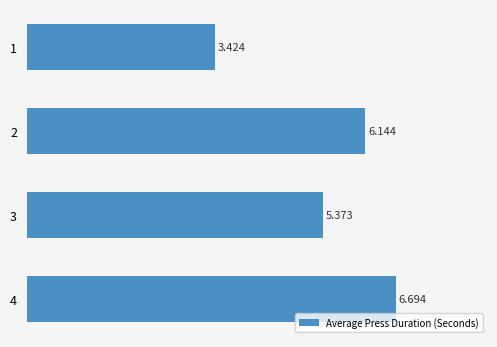

What is the average value?

5.4